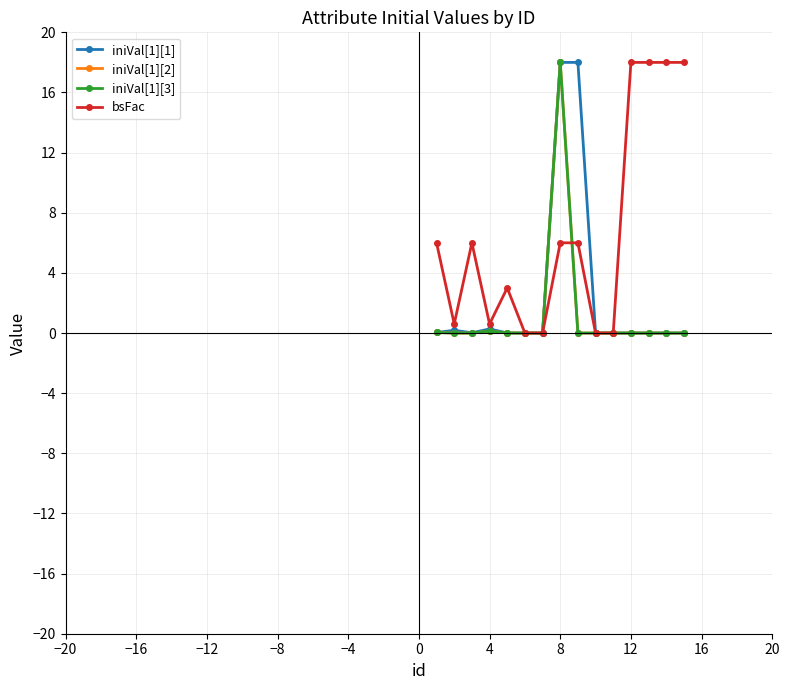

True or false: iniVal[1][2] and iniVal[1][1] cross at least once.

False